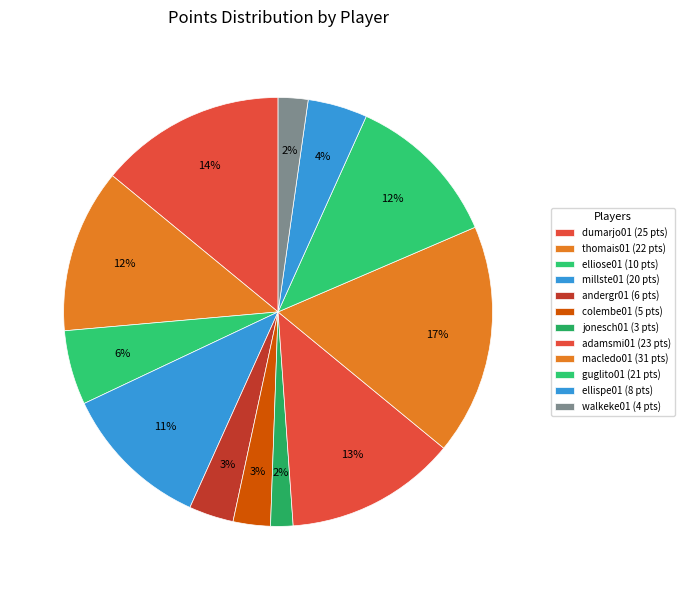

True or false: macledo01 accounts for 6% of the total.

False